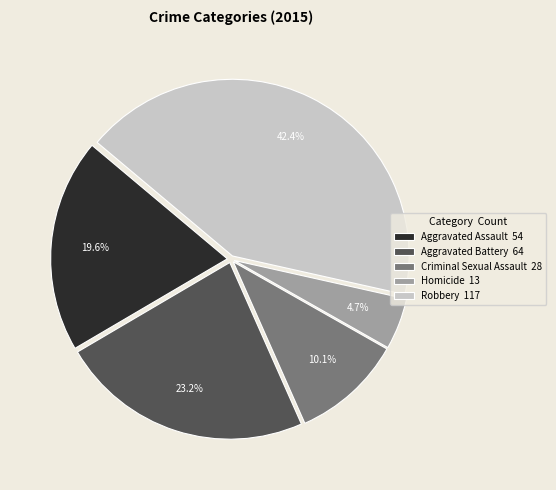

To the nearest percent, what is the combined percentage of Aggravated Assault and Homicide?

24%